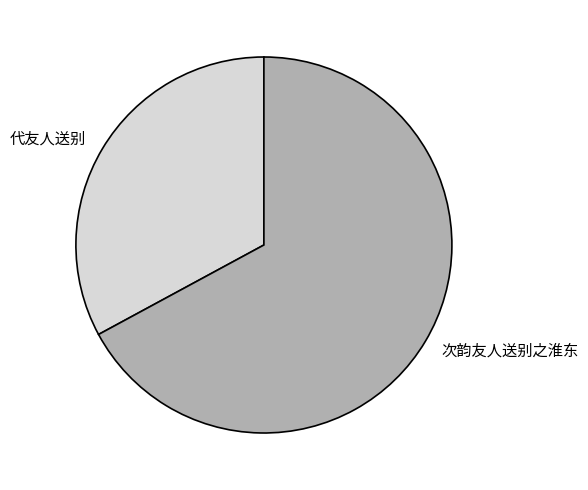

Which has a higher value, 代友人送别 or 次韵友人送别之淮东?

次韵友人送别之淮东